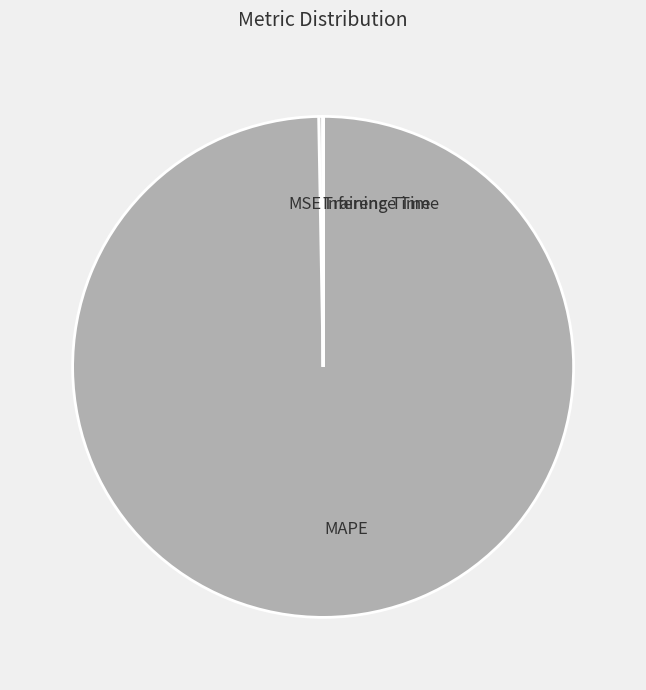

Does MSE account for over 50% of the chart?

No